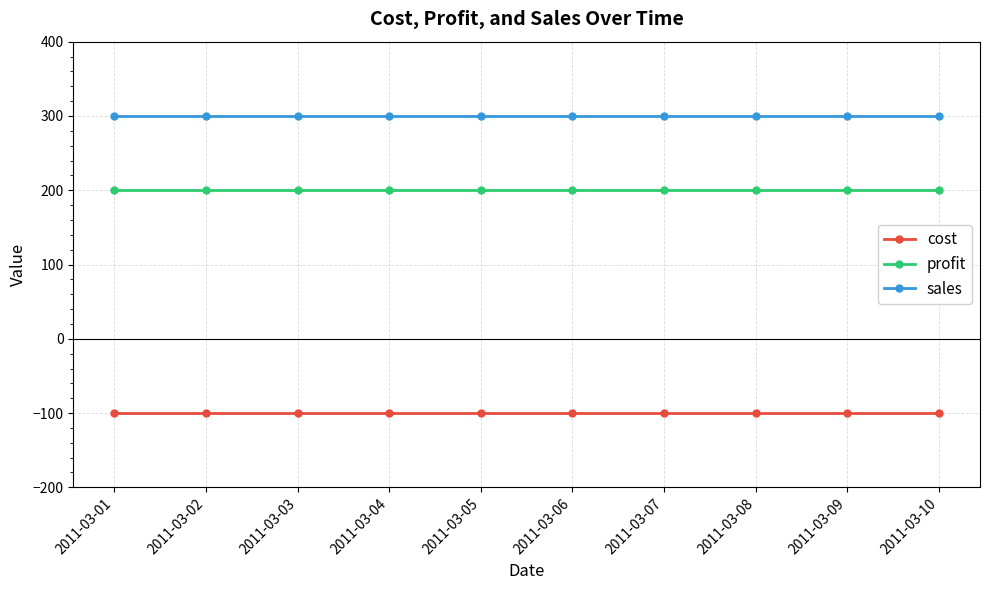

What is the sum of all sales values?

3000